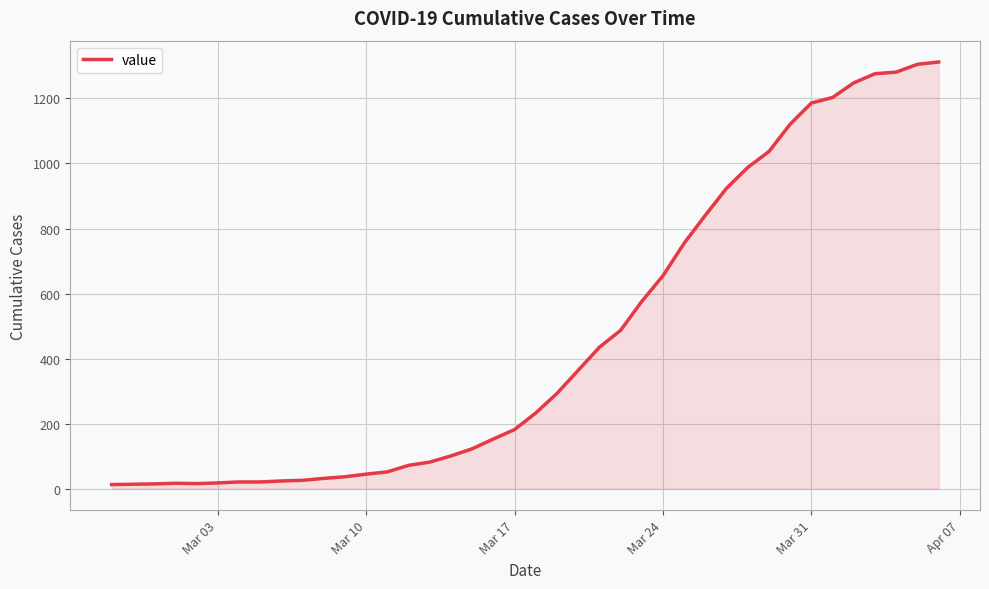

What is the maximum value shown in the chart?

1312